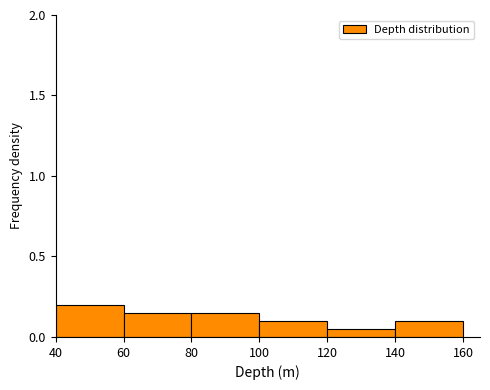

Reading left to right, transcribe this chart: for each bar, give the range it covers on the x-axis and its height. The values are not printed on the chart, so give them approximately, as read against the axis.

40 to 60: 0.20
60 to 80: 0.15
80 to 100: 0.15
100 to 120: 0.10
120 to 140: 0.05
140 to 160: 0.10